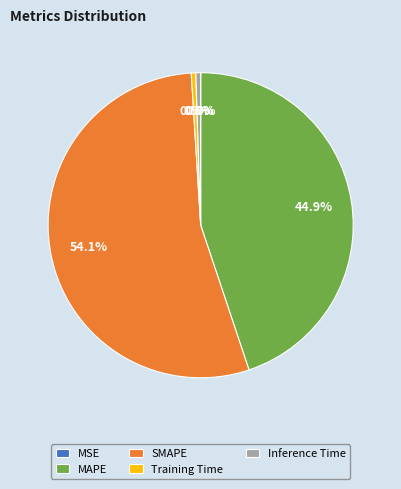

To the nearest percent, what percentage of the pie is MAPE?

45%